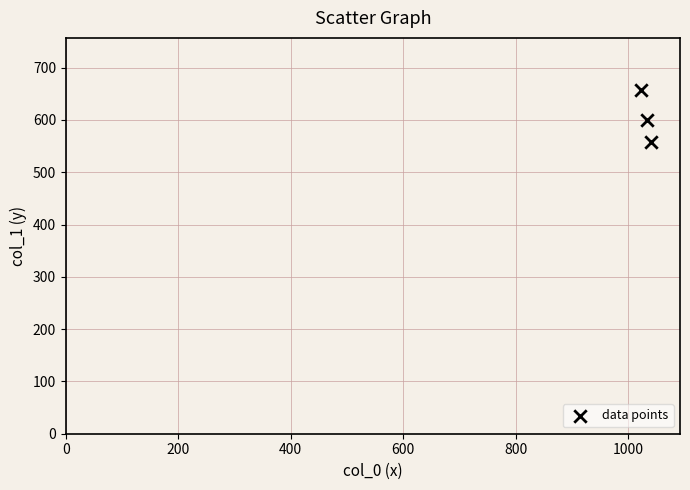

What is the average X value?

1032.2